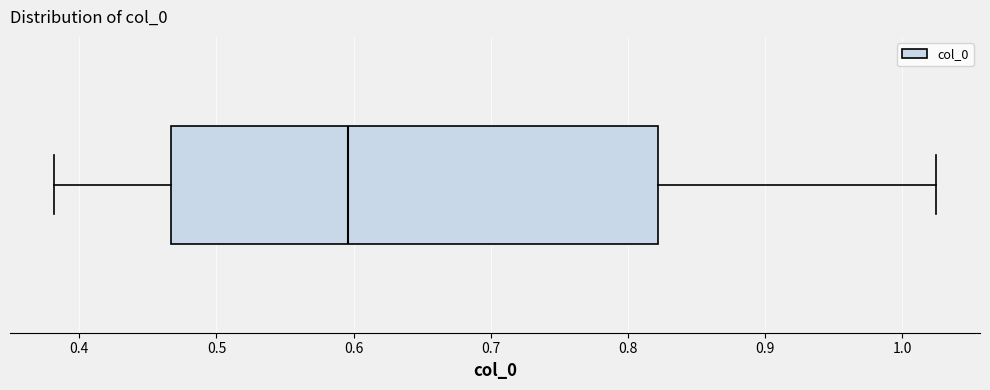

Where does the median line of the box sit on the x-axis? The values are not printed on the chart, so give them approximately, as read against the axis.

0.60